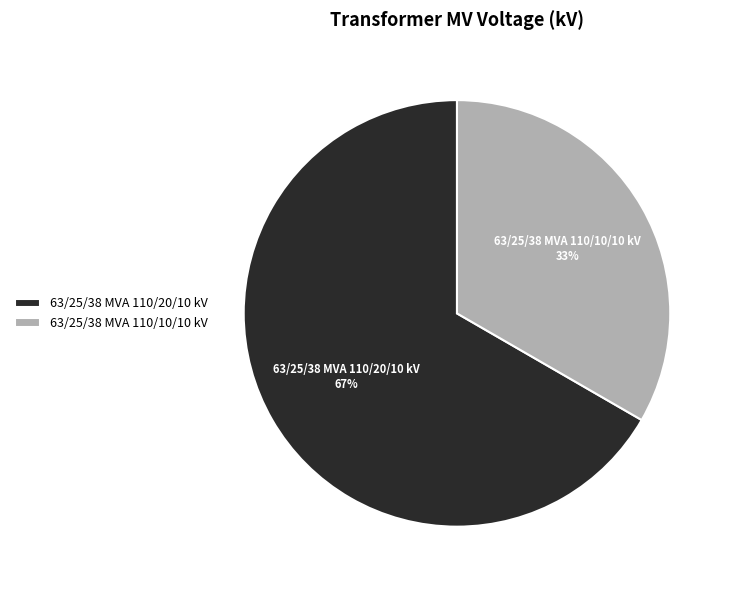

How many segments does this pie chart have?

2